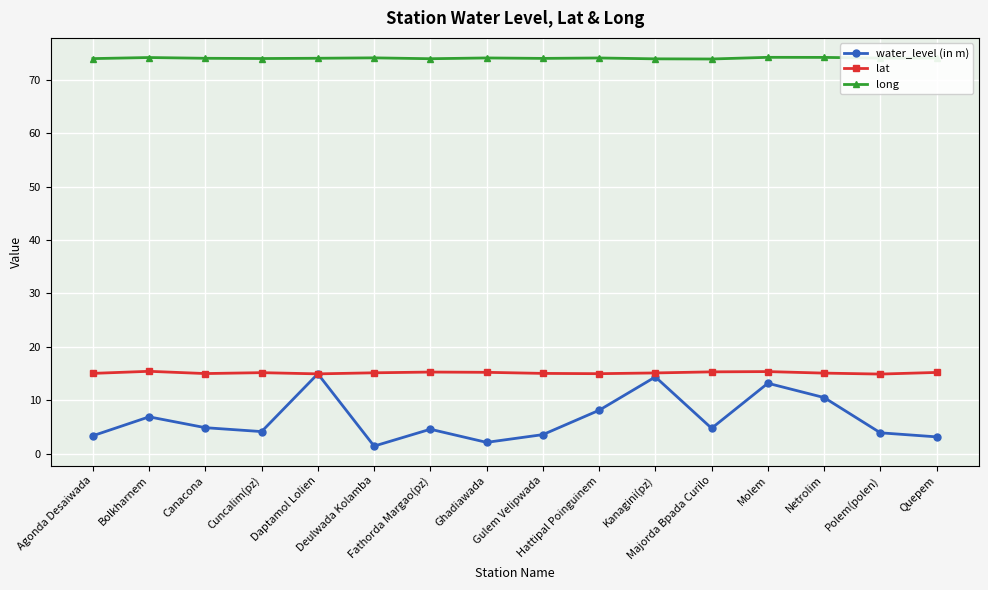

What is the average value of the water_level (in m) series?

6.5